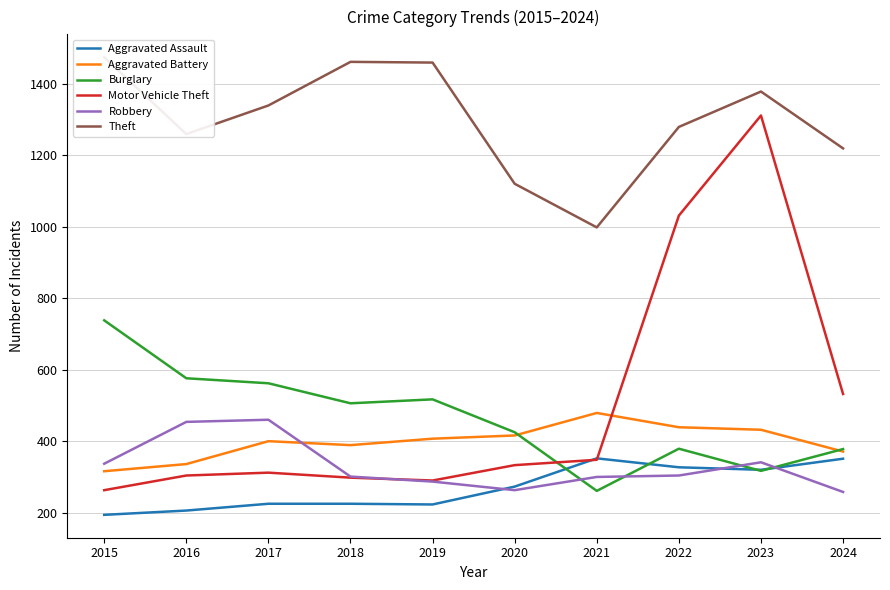

Which series has the largest range (max minus min)?

Motor Vehicle Theft